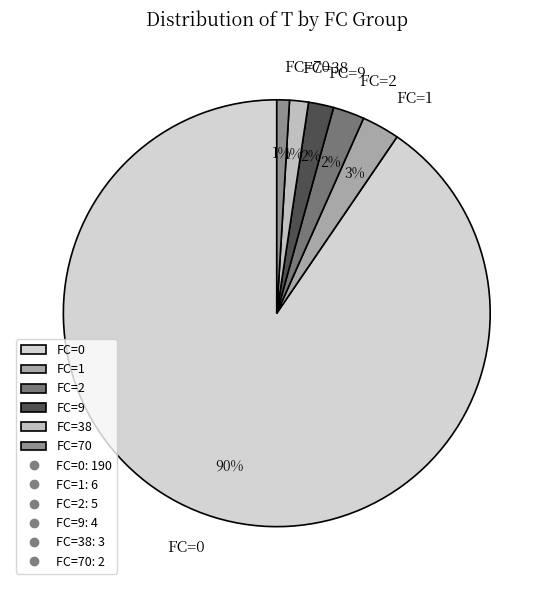

What percentage is the FC=70 slice, to the nearest percent?

1%